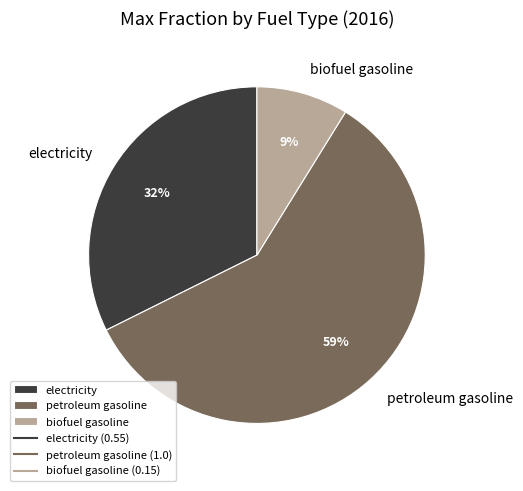

Which slice is the smallest?

biofuel gasoline